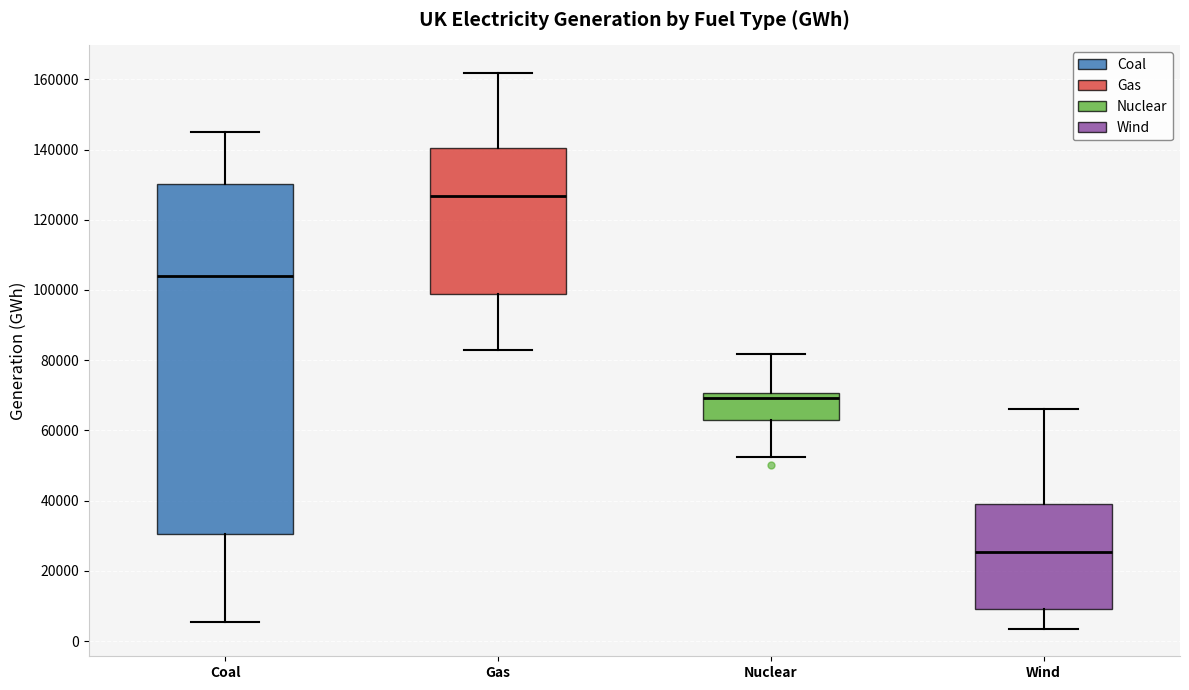

Reading left to right, read every box against the y-axis: the position of its median line, the range the box covers, and the ends of its whiskers. The values are not printed on the chart, so give them approximately, as read against the axis.

Coal: median 104000, box 30000 to 130000, whiskers 6000 to 144000
Gas: median 126000, box 98000 to 140000, whiskers 82000 to 162000
Nuclear: median 70000 (just below the box's upper edge), box 64000 to 70000, whiskers 52000 to 82000
Wind: median 26000, box 10000 to 40000, whiskers 4000 to 66000